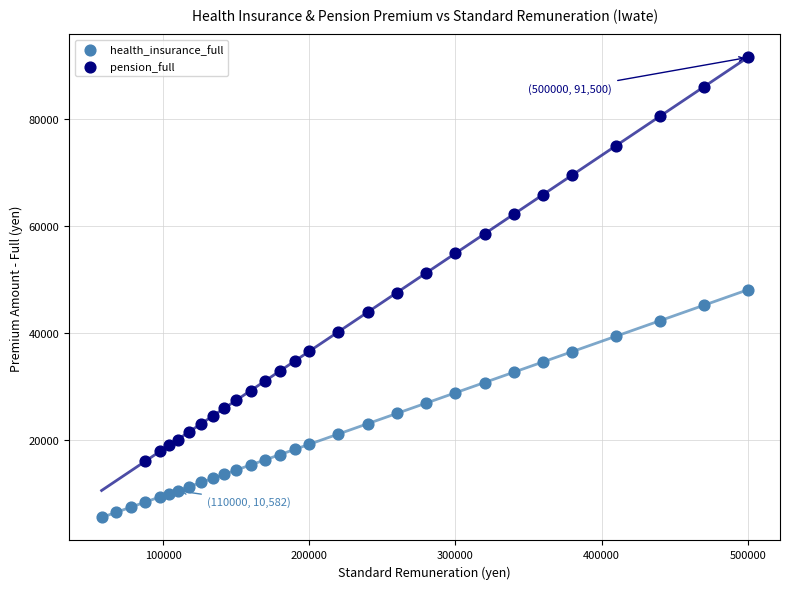

Which series reaches the minimum Y coordinate?

health_insurance_full